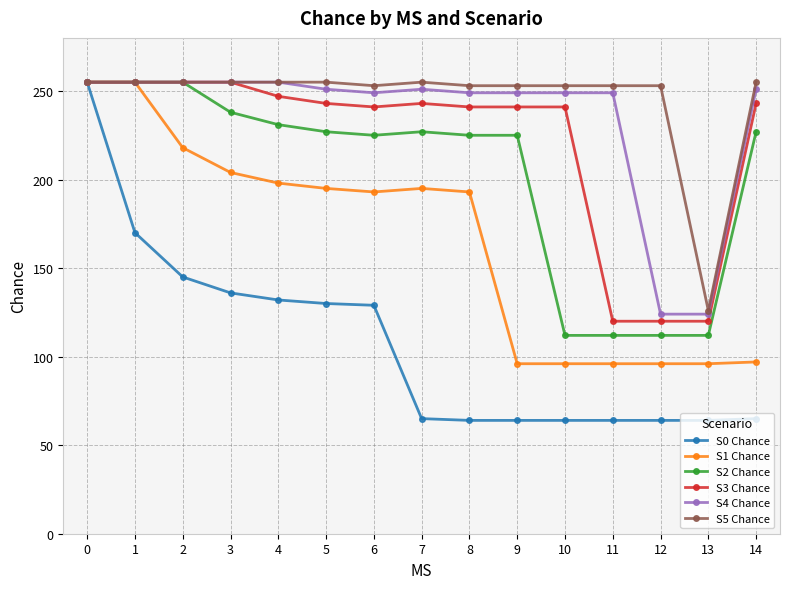

Which series changed the most between 2 and 3?

S2 Chance